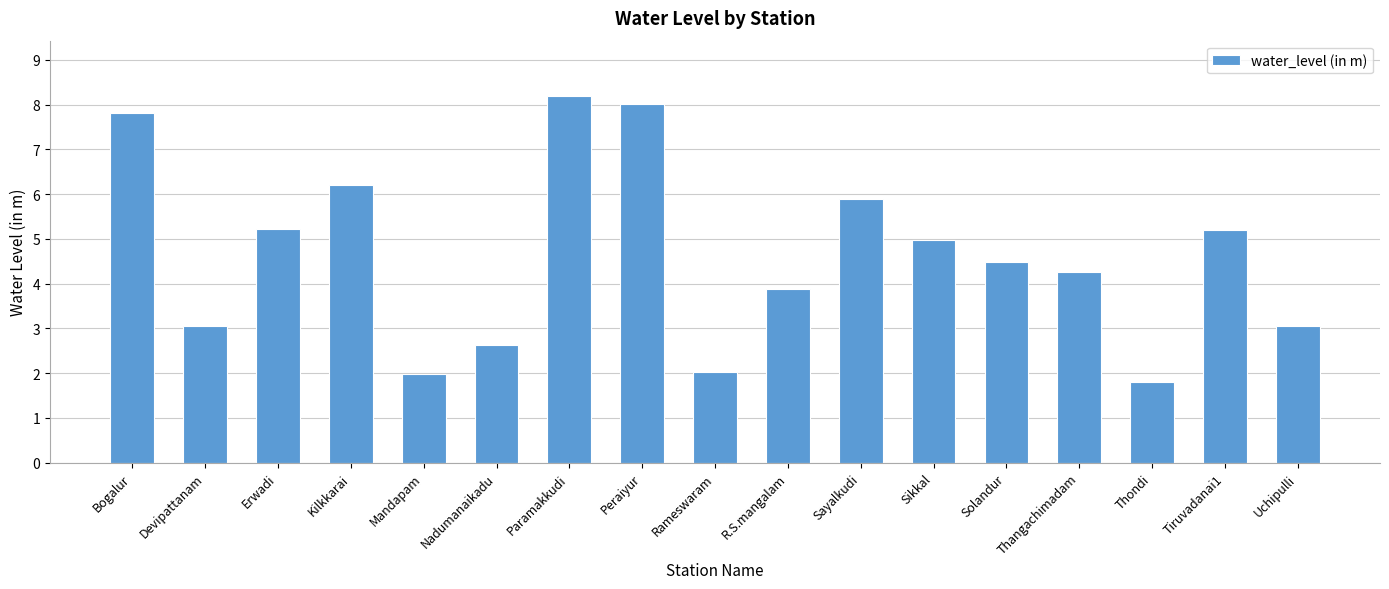

Does the chart contain stacked bars?

No